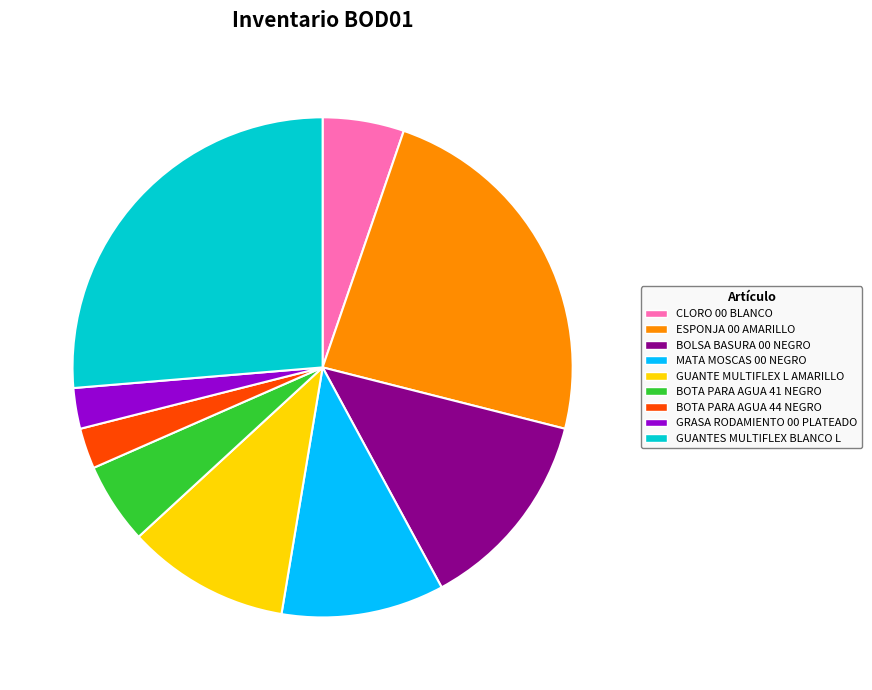

Is BOLSA BASURA 00 NEGRO the majority of the pie?

No